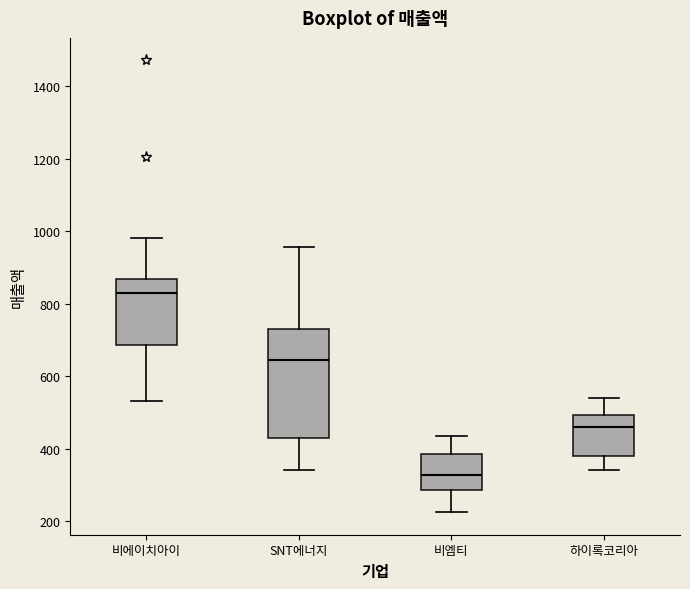

Reading left to right, read every box against the y-axis: the position of its median line, the range the box covers, and the ends of its whiskers. The values are not printed on the chart, so give them approximately, as read against the axis.

비에이치아이: median 820, box 680 to 860, whiskers 540 to 980
SNT에너지: median 640, box 420 to 740, whiskers 340 to 960
비엠티: median 320, box 280 to 380, whiskers 220 to 440
하이록코리아: median 460, box 380 to 500, whiskers 340 to 540